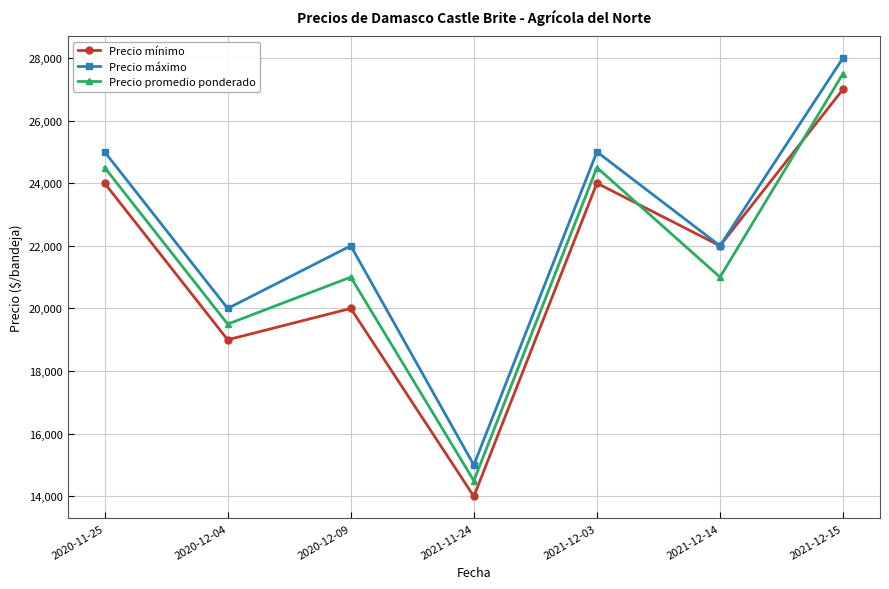

Does the chart have visible grid lines?

Yes